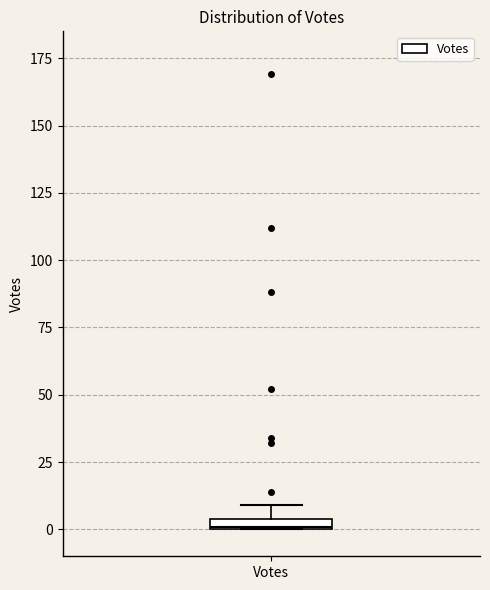

Where is the upper edge of the box for Votes on the y-axis? The values are not printed on the chart, so give them approximately, as read against the axis.

5